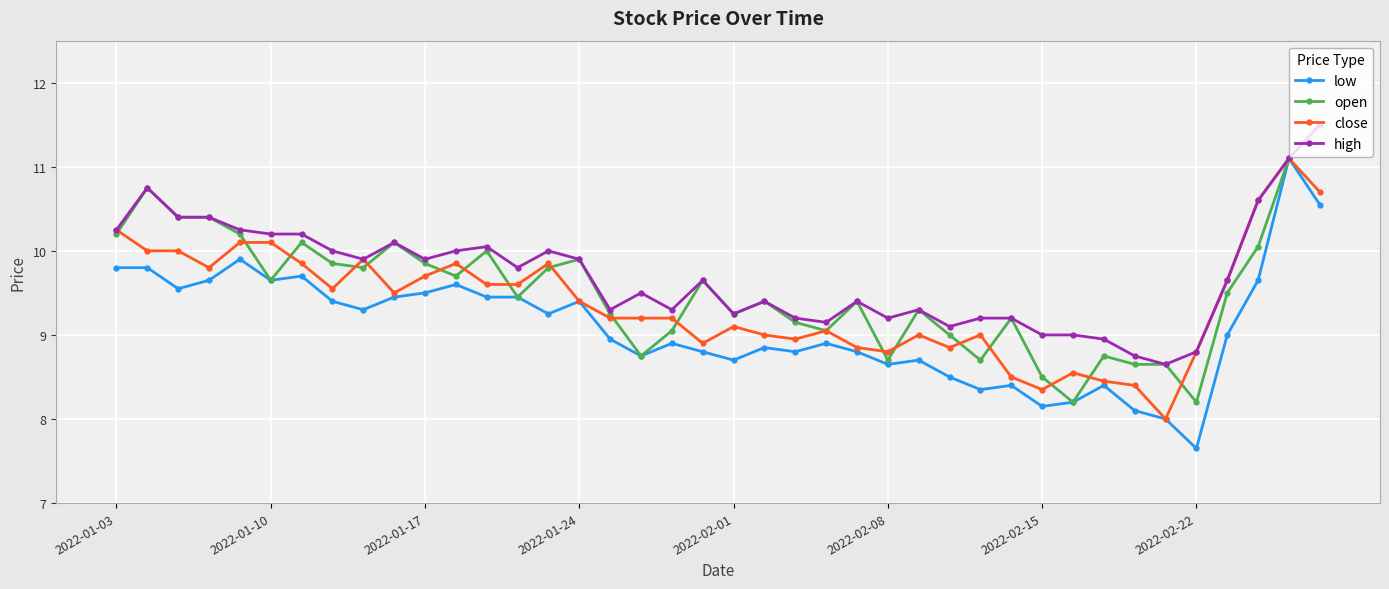

True or false: low has more than 2 interior local peaks.

True